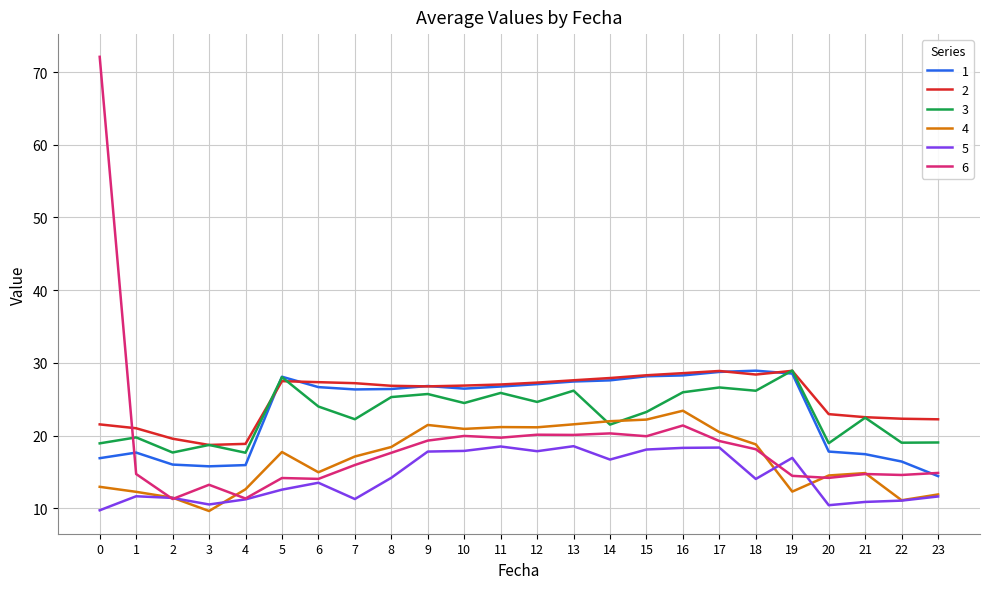

How many values in the 6 series are below 17?

12